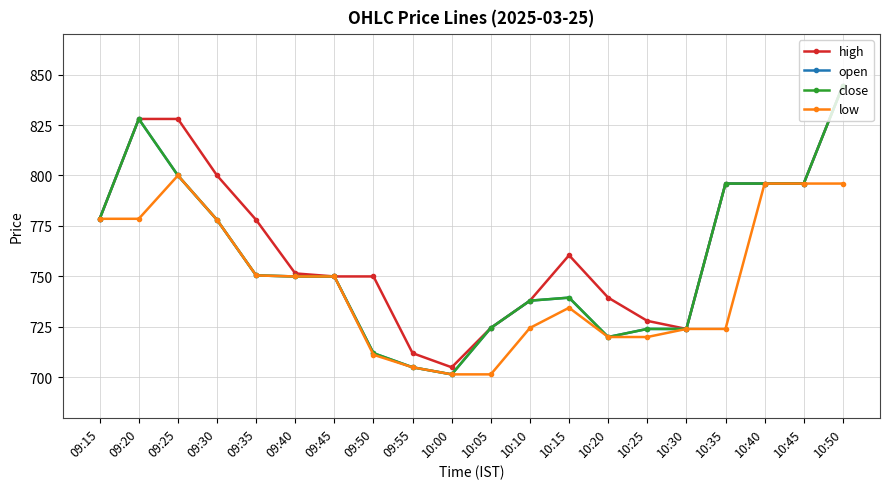

Which label corresponds to the largest value in the chart?

10:50